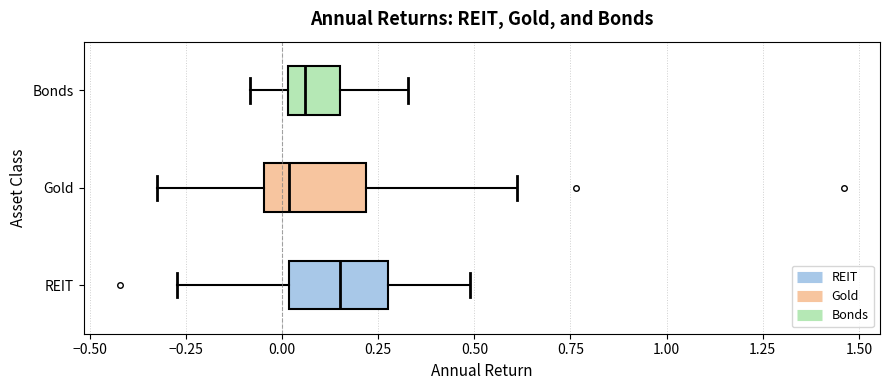

Which box has the furthest to the right median line?

REIT